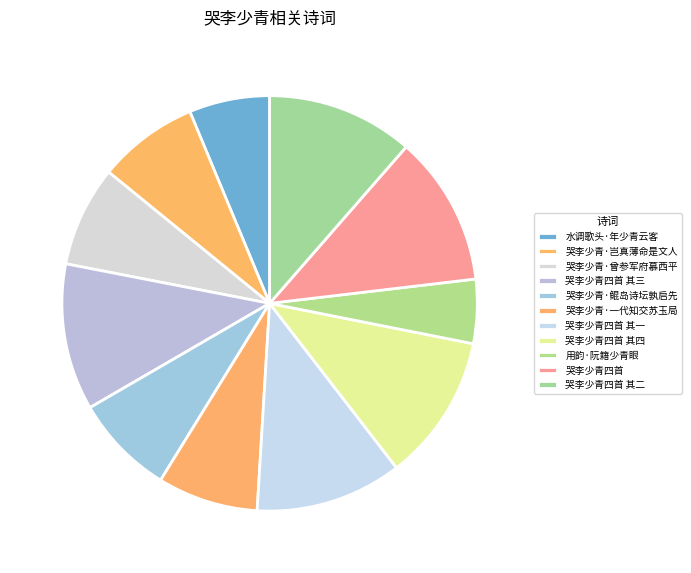

Count the number of slices in the pie.

11